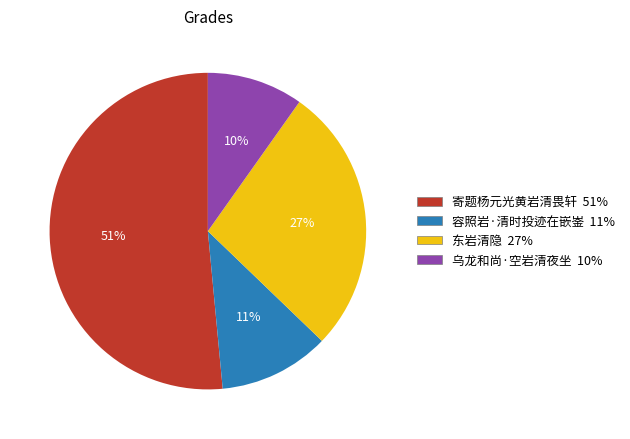

Which category has the biggest portion of the pie?

寄题杨元光黄岩清畏轩